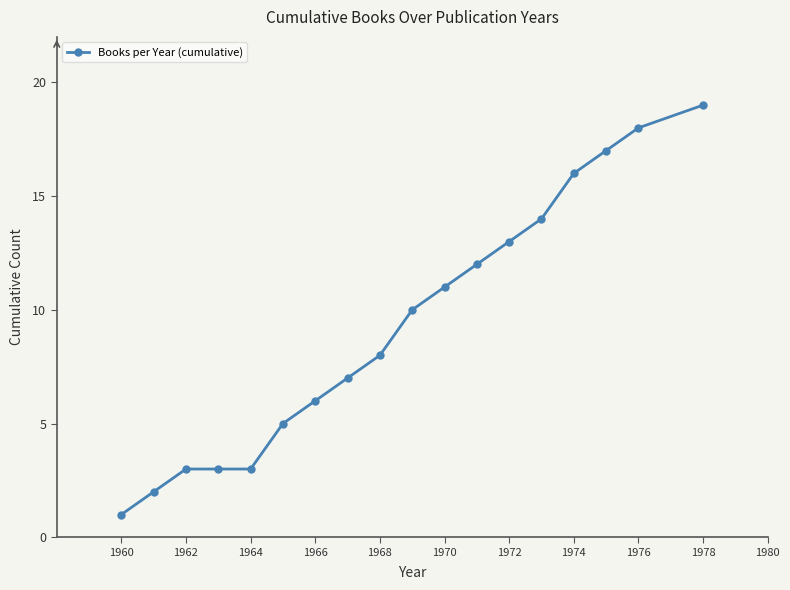

True or false: the data has more than 1 interior local peaks.

False